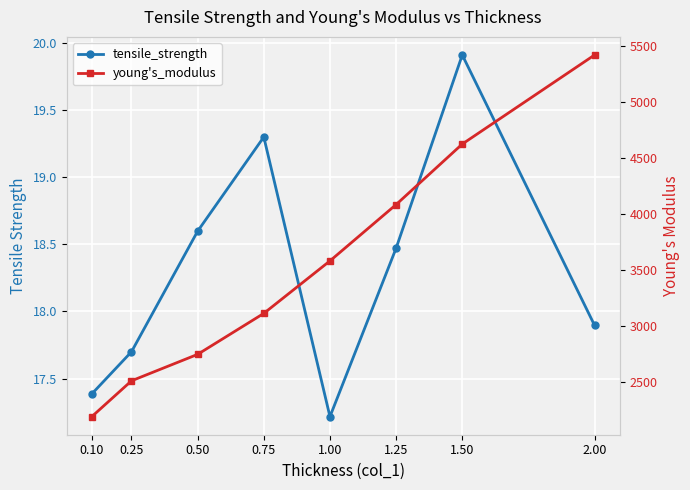

Is the value of tensile_strength at 0.25 greater than the value of young's_modulus at 0.75?

No